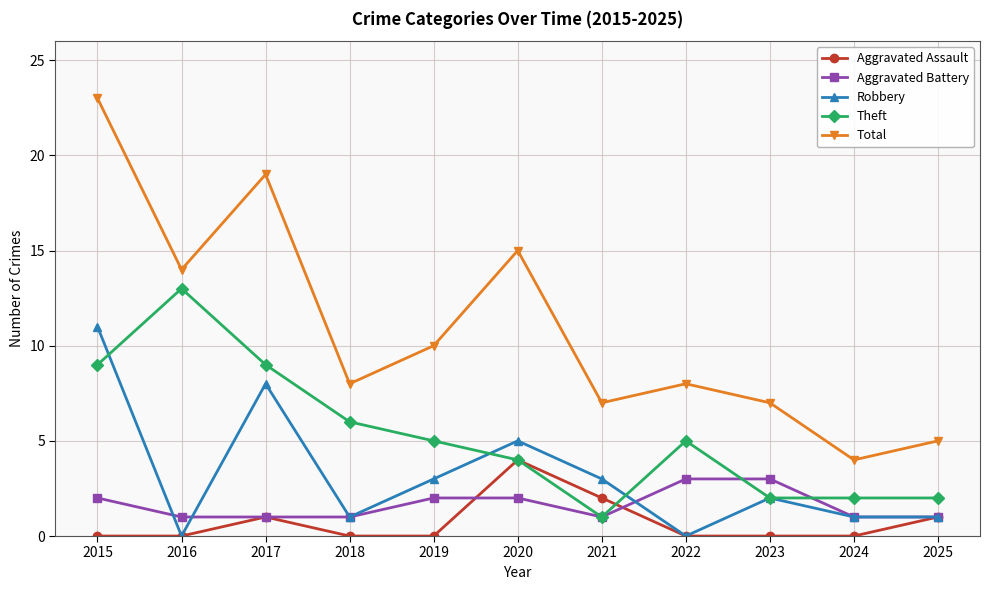

Is it true that Total equals 2 at 2021?

False